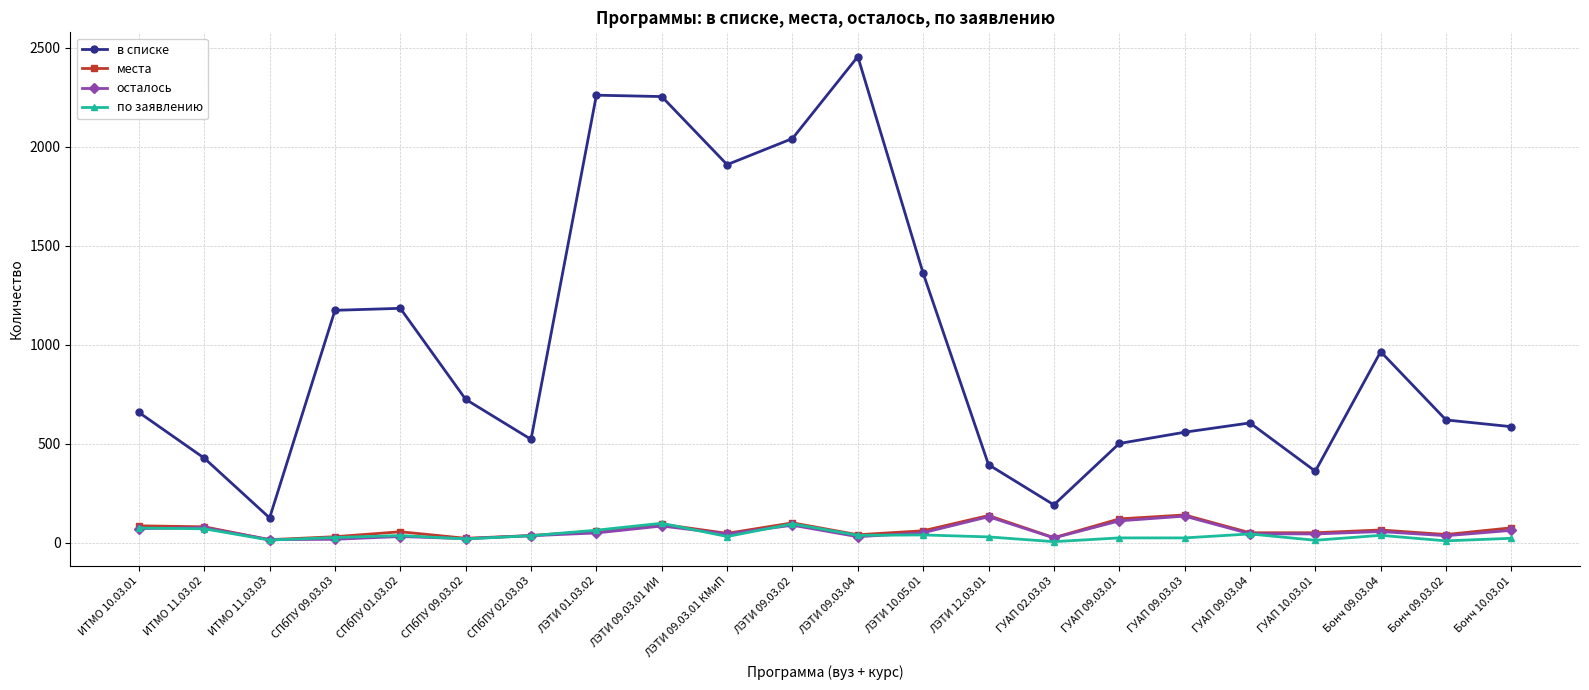

What is the average value of the осталось series?

57